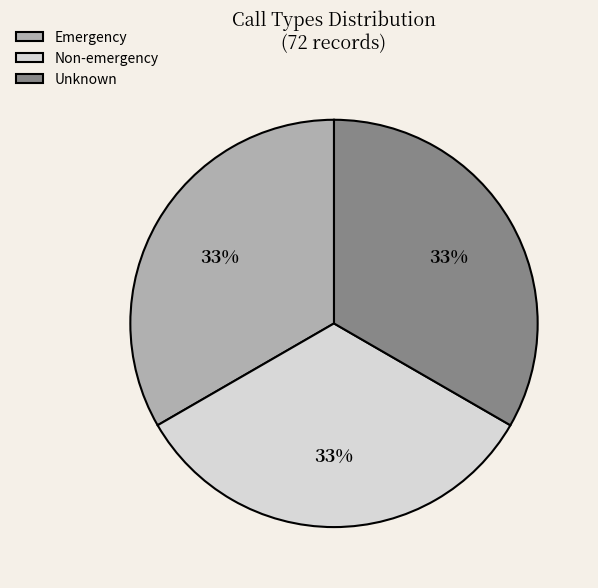

How many segments does this pie chart have?

3